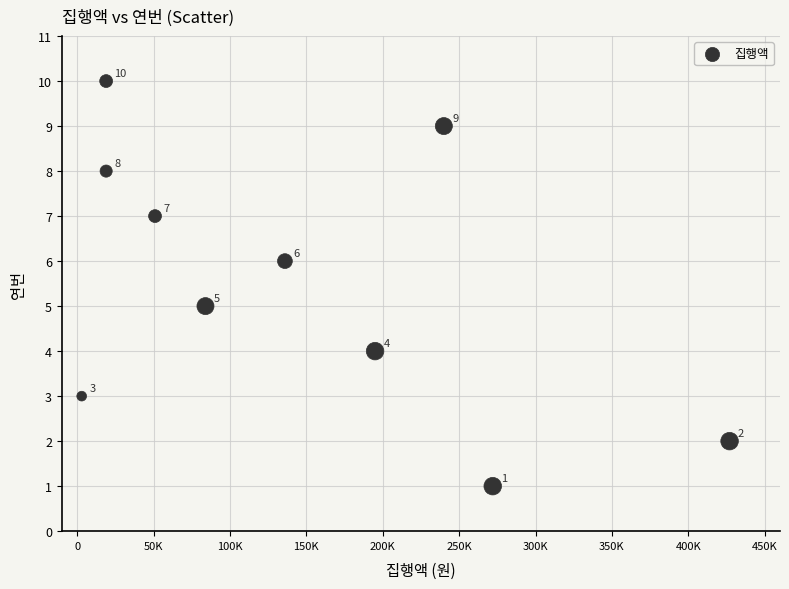

What Y value in the scatter plot is closest to 5?

5